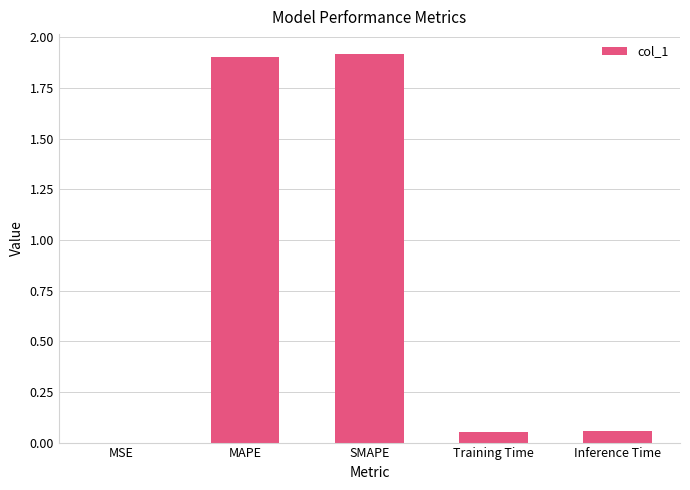

True or false: the data shows 1.1 at MAPE.

False